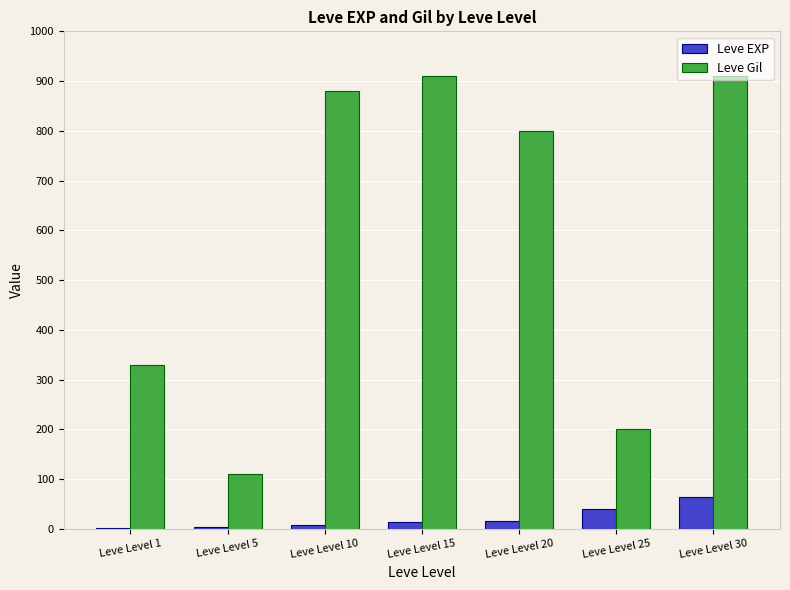

Is it true that Leve EXP equals 115 at Leve Level 30?

False